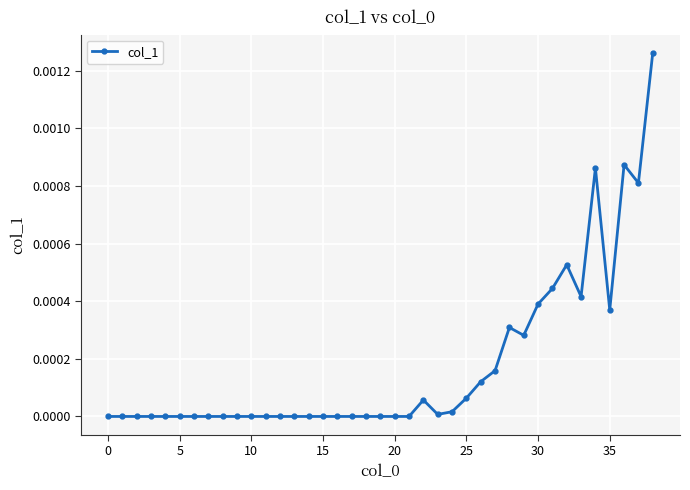

True or false: the data has more than 2 interior local peaks.

True